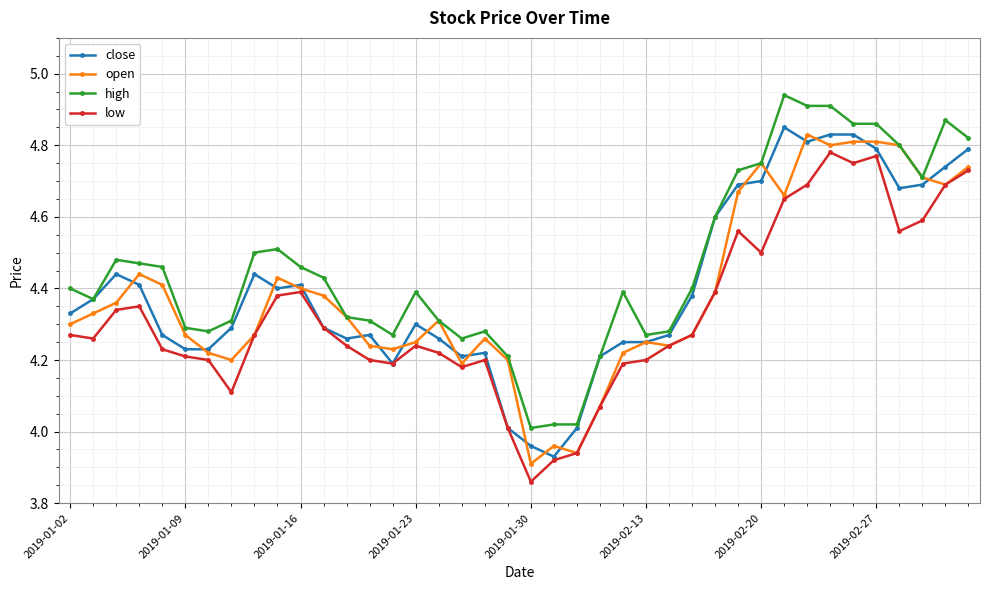

Which series has the largest total across all categories?

high